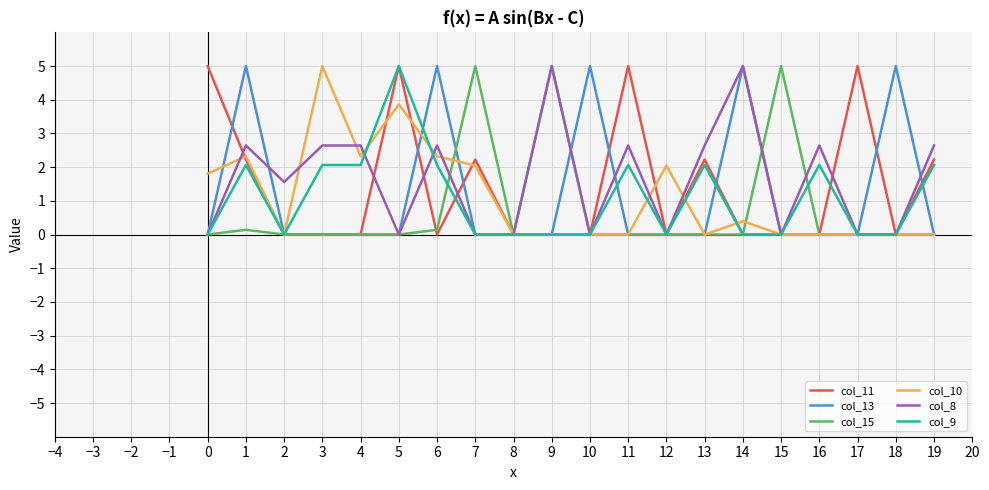

True or false: col_8 and col_10 cross at least once.

True